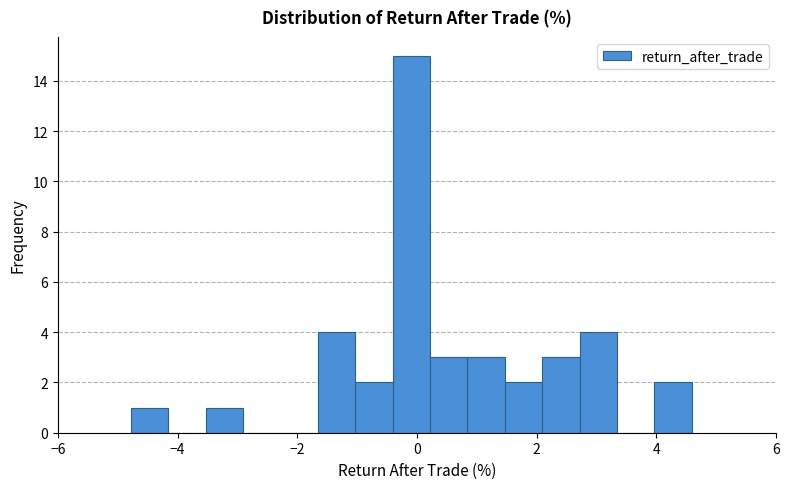

Around what value on the x-axis is the tallest bar? Give the approximate position of its centre, as read against the axis.

0.0